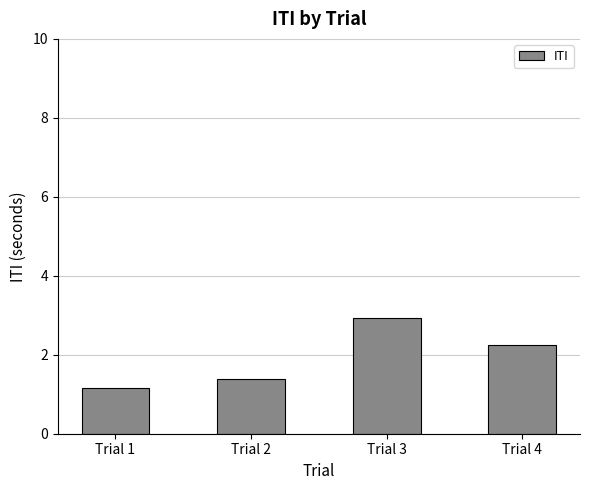

What is the ratio of the value at Trial 2 to the value at Trial 4?

0.6